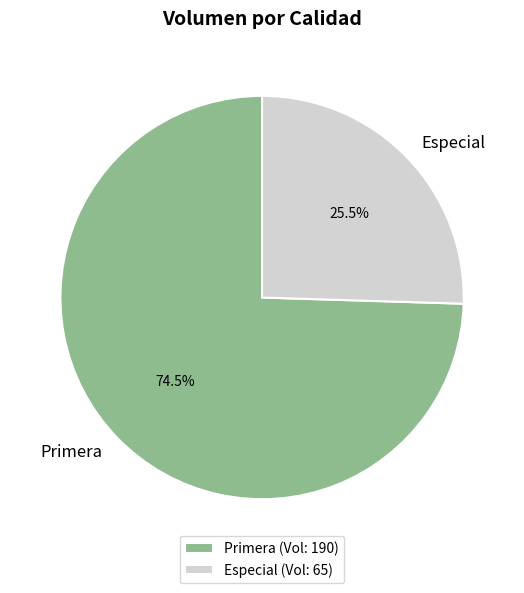

Which has a higher value, Primera or Especial?

Primera